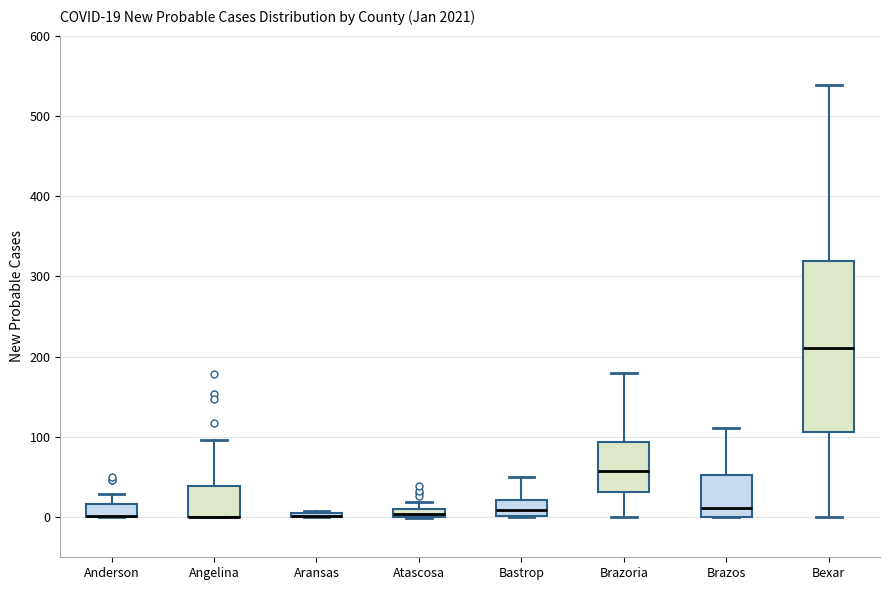

Comparing the boxes themselves (not the whiskers), which one is the tallest?

Bexar